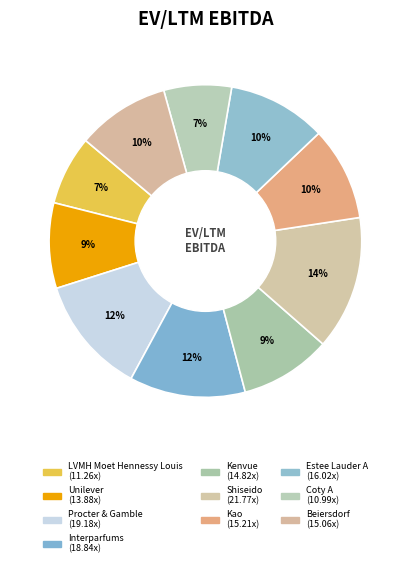

Which slice is the largest?

Shiseido